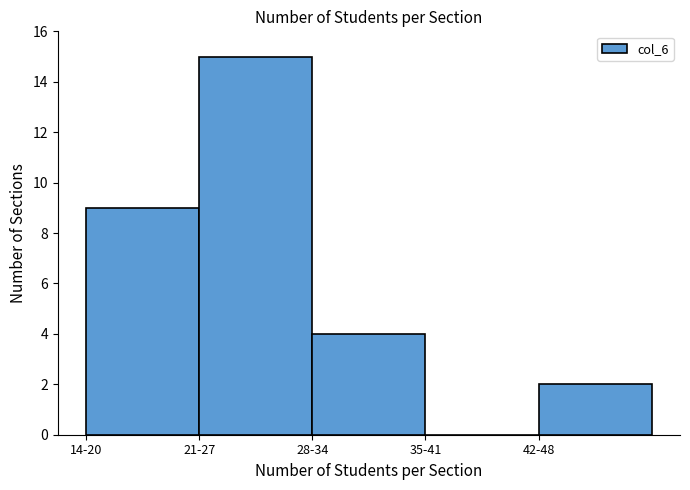

Reading left to right, list all the values displayed in this chart.

14-20=9	21-27=15	28-34=4	35-41=0	42-48=2